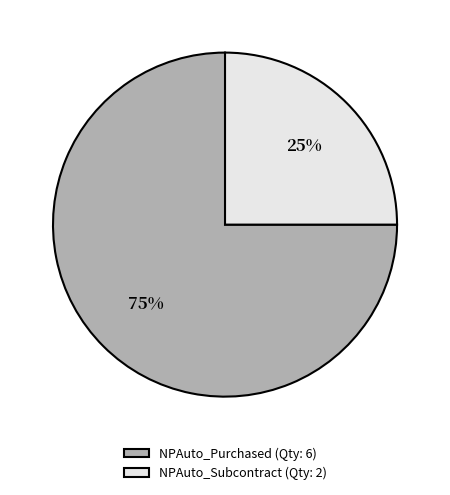

Rank the categories by value from lowest to highest.

NPAuto_Subcontract, NPAuto_Purchased